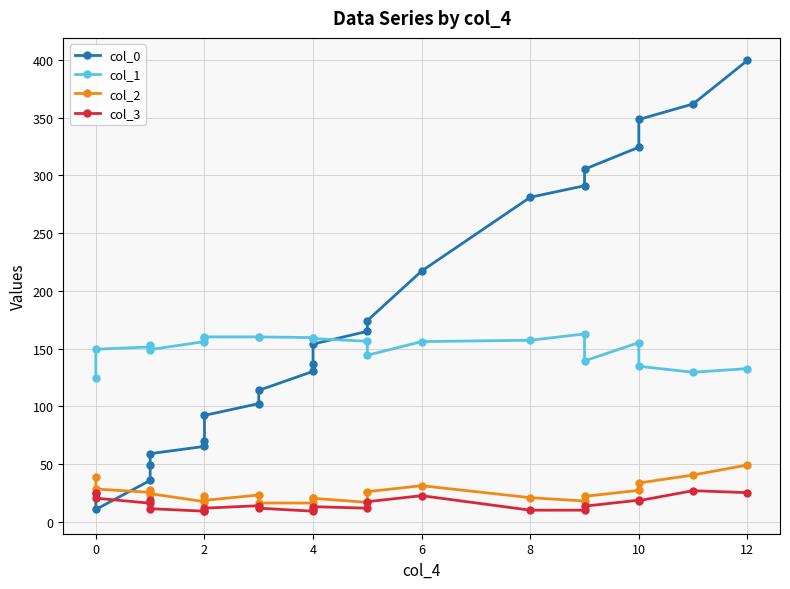

How many interior local valleys does the col_1 series have?

4